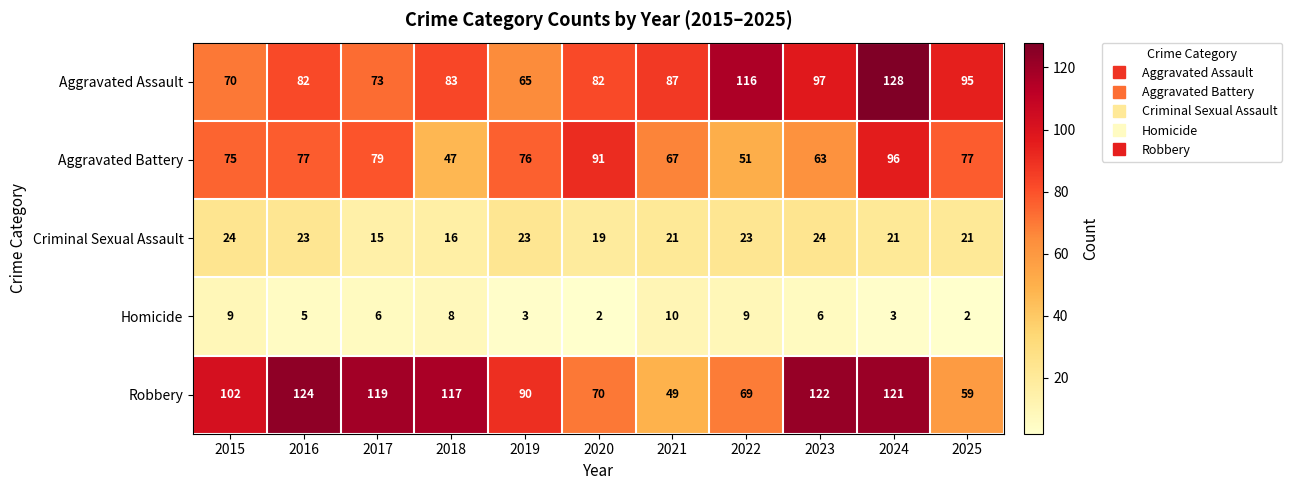

At which category is the sum across all series the highest?

2024